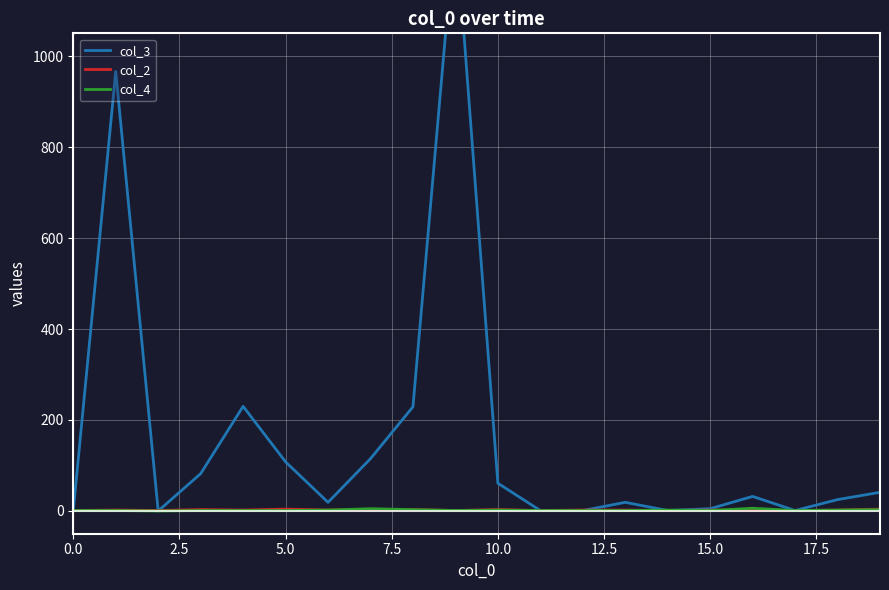

How many intersections are there between col_3 and col_2?

3